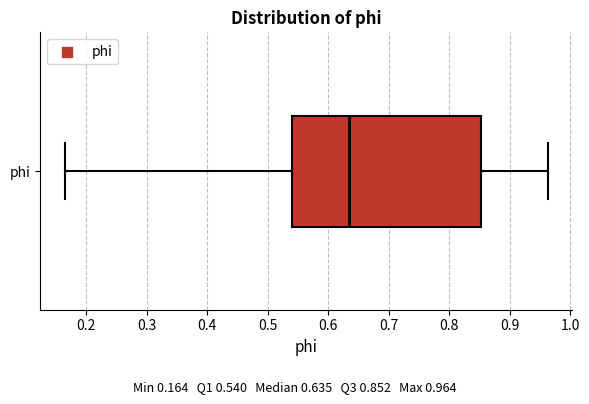

Transcribe this box plot: give where the median line is, the range the box spans, and where the two whiskers end, as read against the x-axis. The values are not printed on the chart, so give them approximately, as read against the axis.

median 0.64, box 0.54 to 0.85, whiskers 0.16 to 0.96